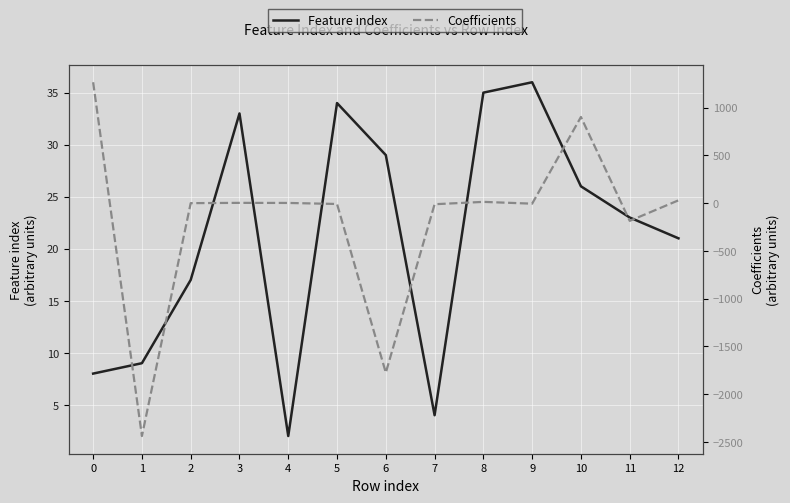

Where is the first local maximum for Feature index?

3